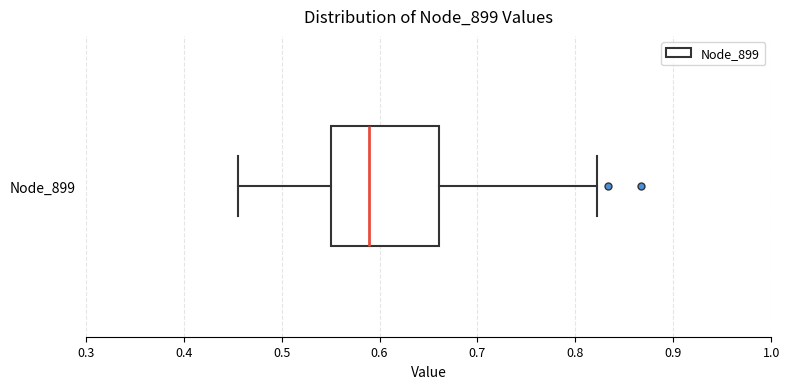

Read this box plot against the x-axis: the position of the median line, the range covered by the box, and the ends of both whiskers. The values are not printed on the chart, so give them approximately, as read against the axis.

median 0.59, box 0.55 to 0.66, whiskers 0.46 to 0.82